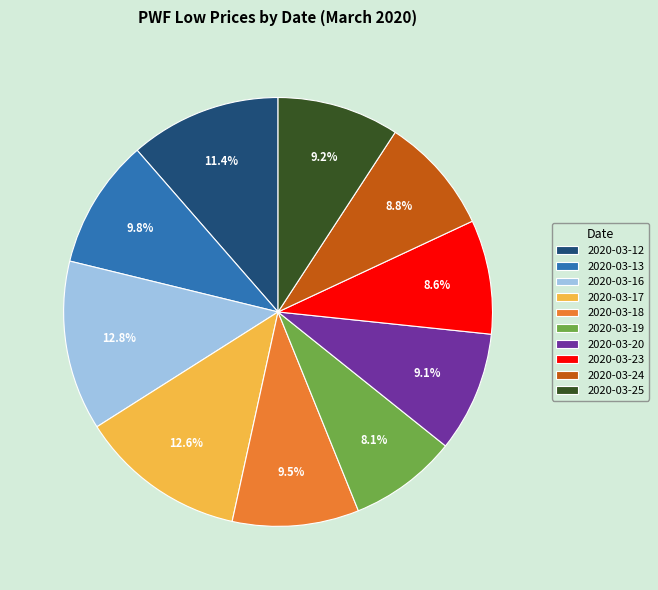

Do 2020-03-13 and 2020-03-17 together represent more than half of the pie?

No